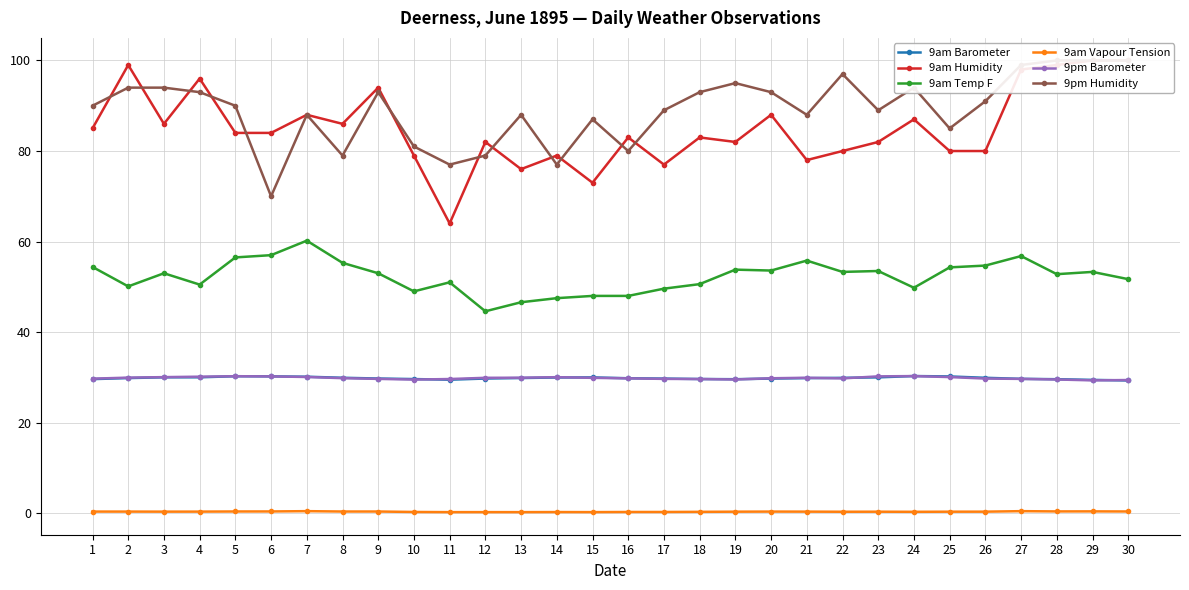

What is the value of the 9am Barometer point at the 18th from the left?

29.6